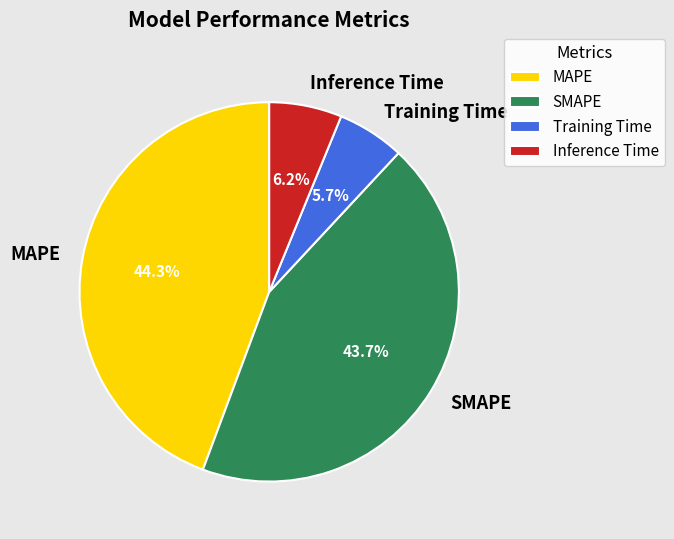

Is the sum of Inference Time and MAPE greater than half?

Yes